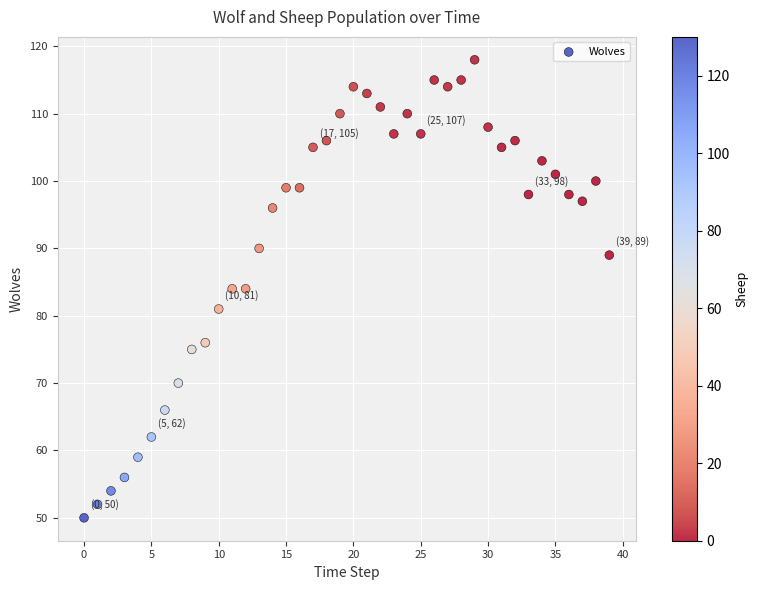

What is the range of Y values (max minus min)?

68